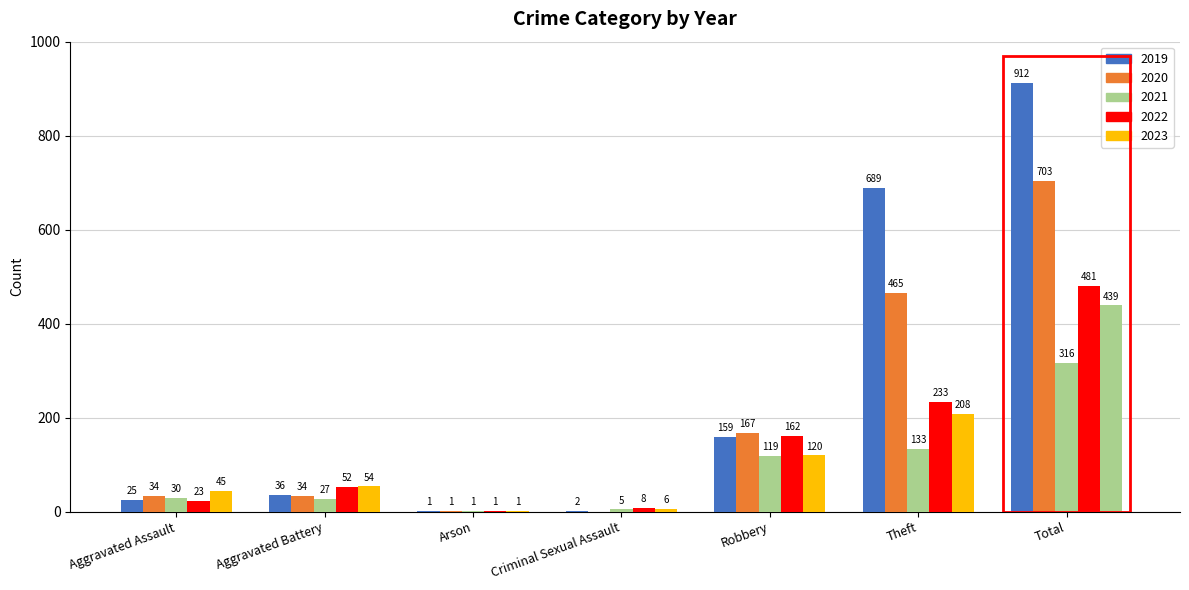

At which category is the sum across all series the highest?

Total